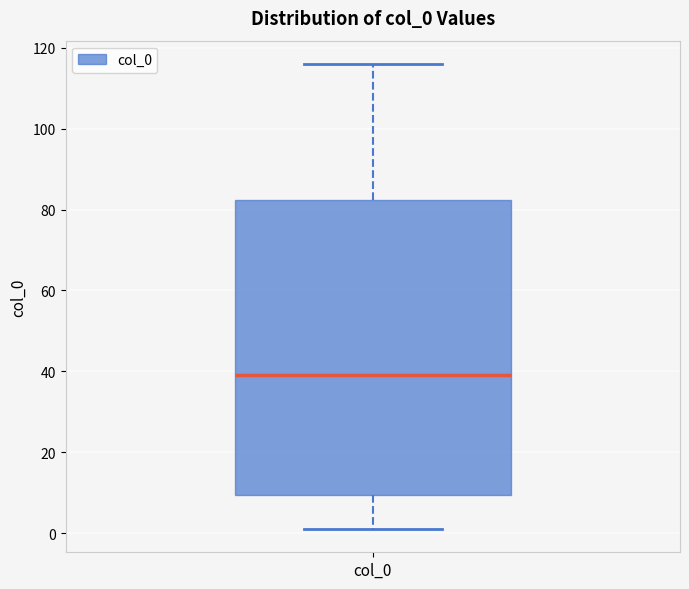

Transcribe this box plot: give where the median line is, the range the box spans, and where the two whiskers end, as read against the y-axis. The values are not printed on the chart, so give them approximately, as read against the axis.

median 40, box 10 to 82, whiskers 2 to 116